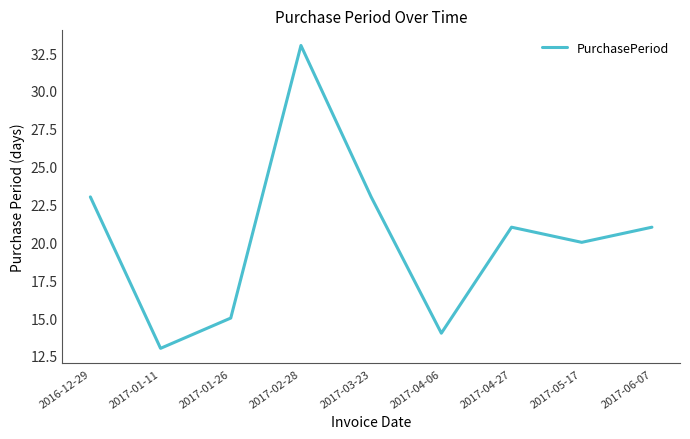

What is the smallest value displayed?

13